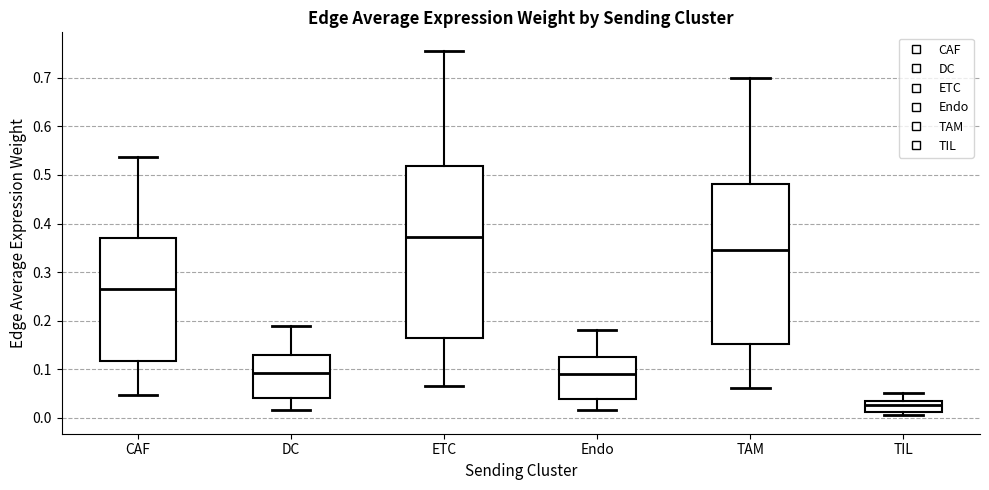

Where is the upper edge of the box for ETC on the y-axis? The values are not printed on the chart, so give them approximately, as read against the axis.

0.52